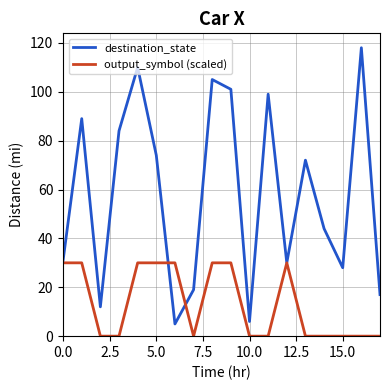

Which series has the largest total across all categories?

destination_state